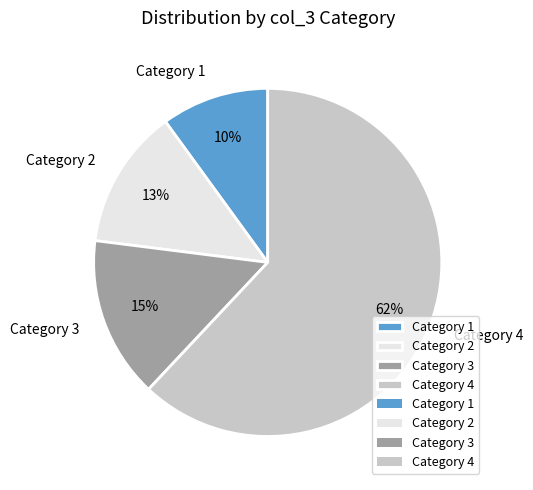

Which has a higher value, Category 3 or Category 2?

Category 3